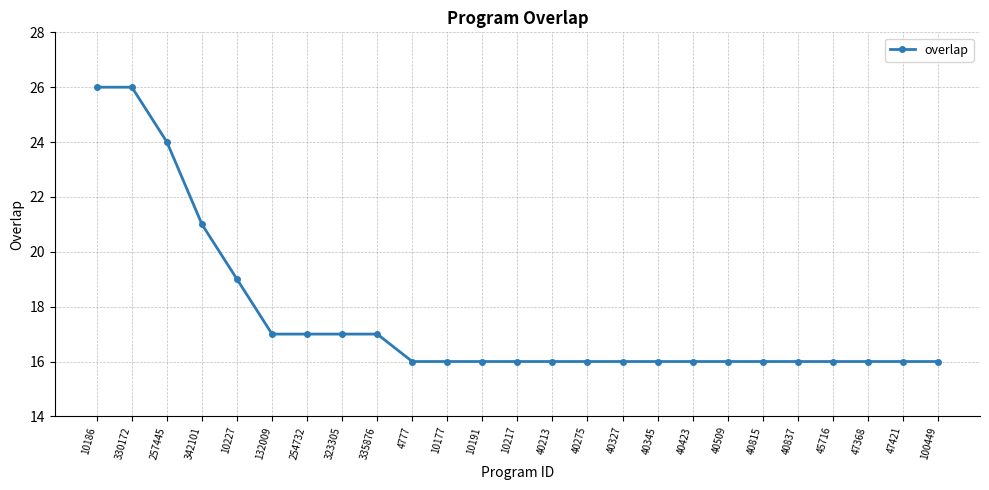

Which has a higher value, 47368 or 257445?

257445